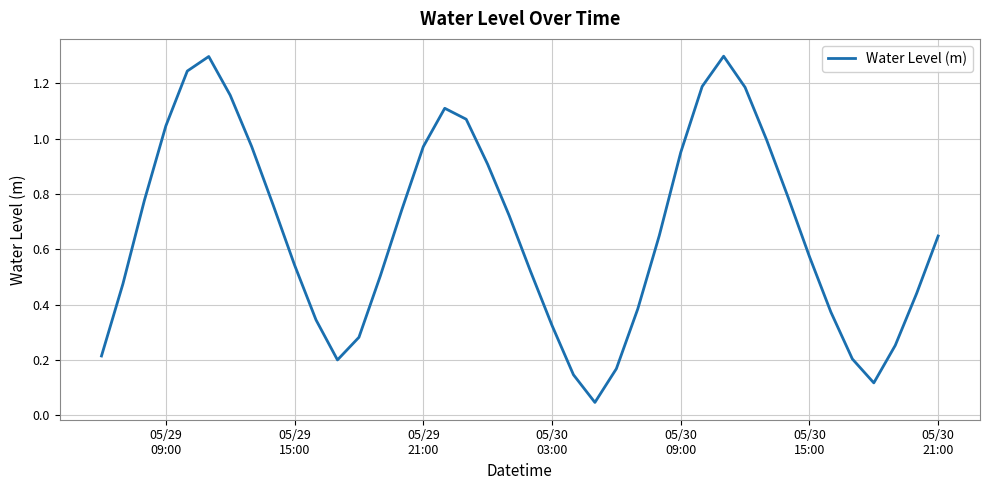

What is the difference between the maximum and minimum values?

1.3